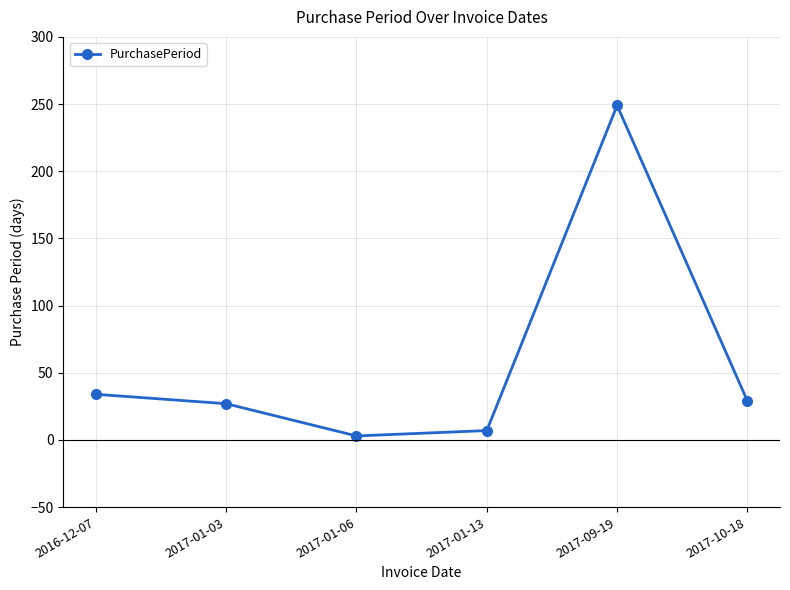

Reading left to right, transcribe all the data shown in this chart.

34	27	3	7	249	29